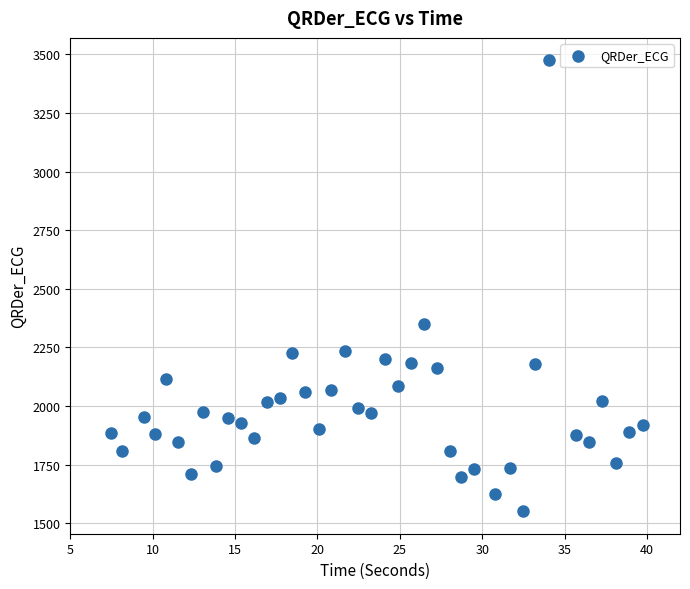

What is the range of X values (max minus min)?

32.3